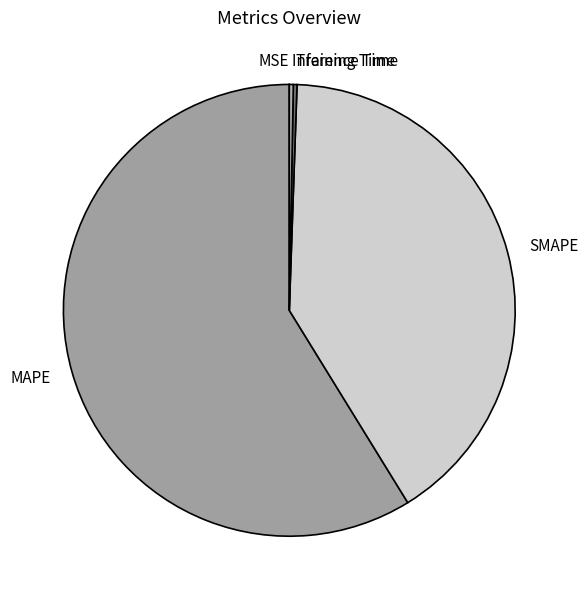

Is the sum of SMAPE and Inference Time greater than half?

No